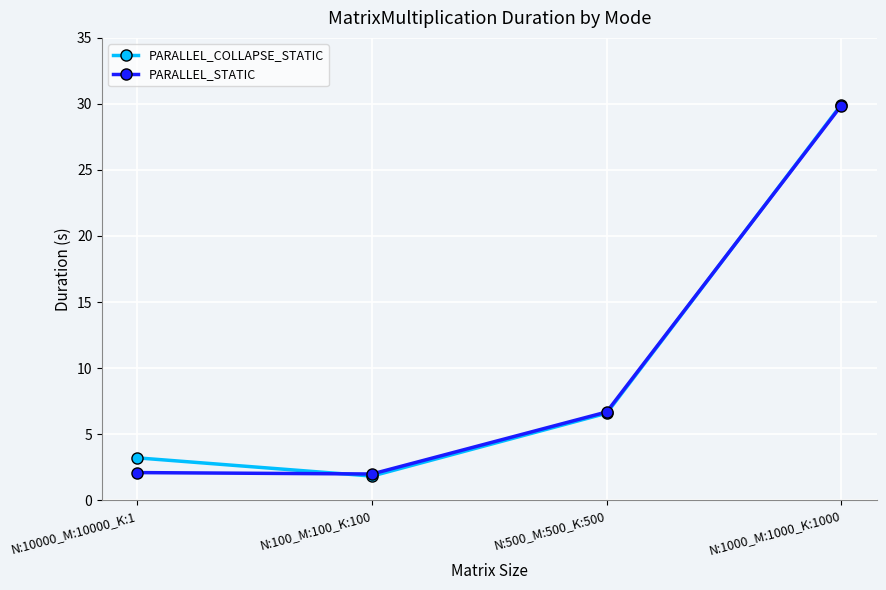

What is the difference between the highest and lowest values at N:1000_M:1000_K:1000?

0.1